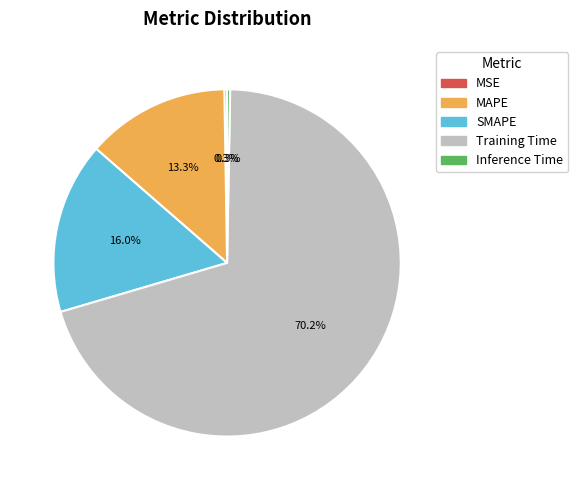

Which slice is the largest?

Training Time